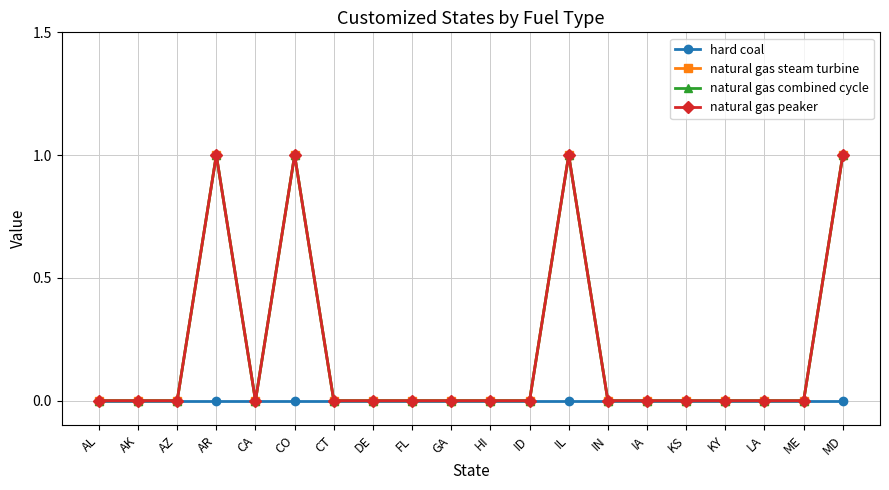

Is this an area chart (filled region under the line)?

No